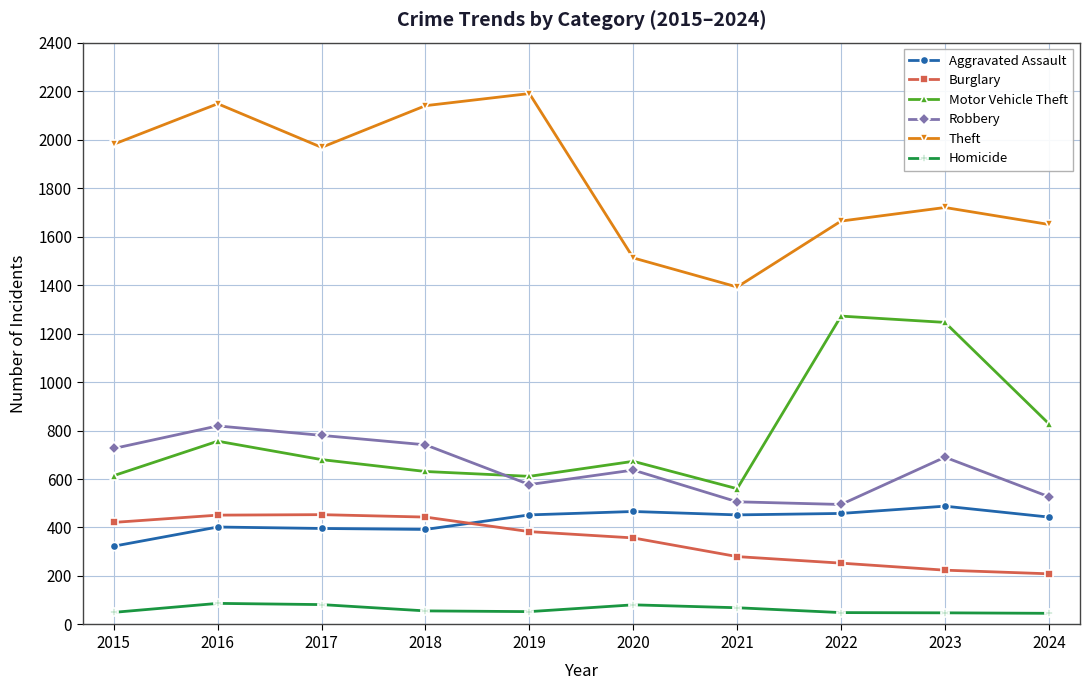

True or false: Aggravated Assault and Homicide intersect in this chart.

False